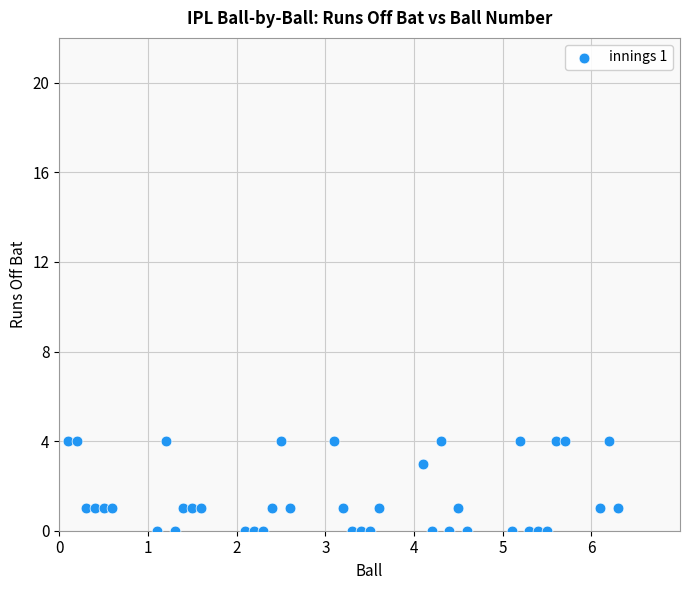

What is the range of Y values (max minus min)?

4